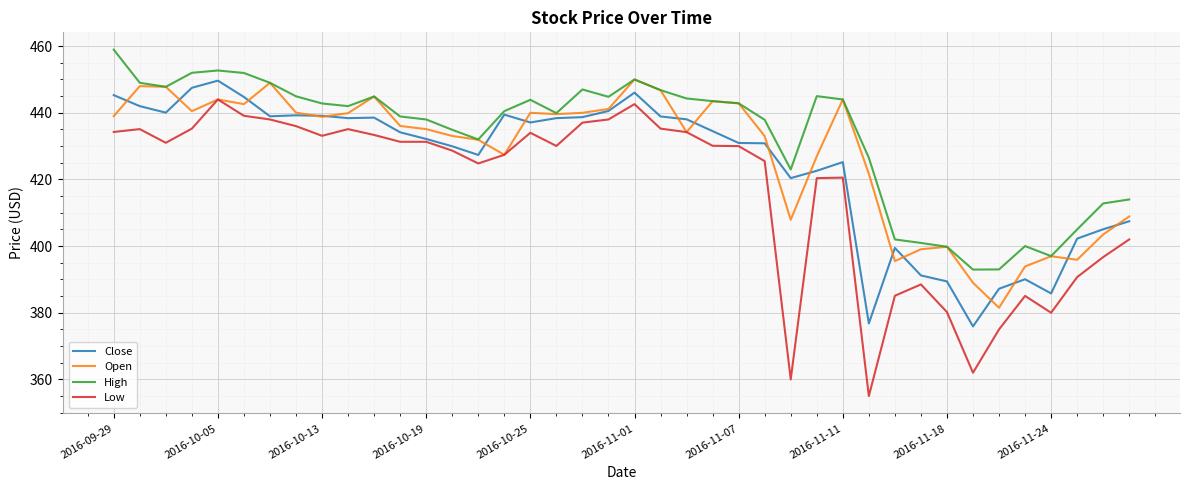

List the series in order of their overall mean, highest first.

High, Open, Close, Low